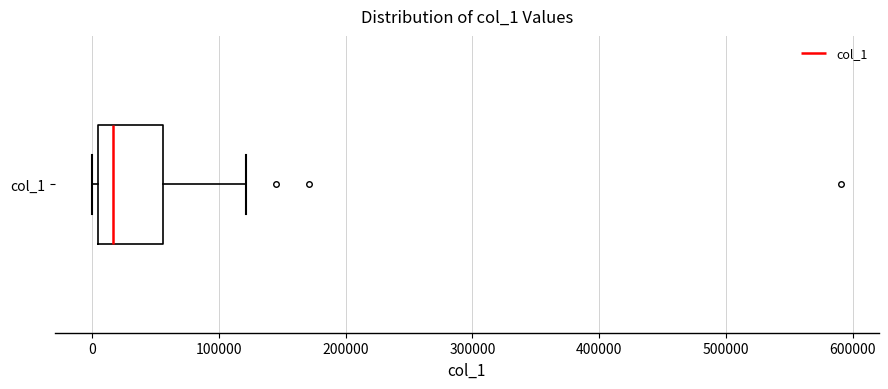

Transcribe this box plot: give where the median line is, the range the box spans, and where the two whiskers end, as read against the x-axis. The values are not printed on the chart, so give them approximately, as read against the axis.

median 20000, box 0 to 60000, whiskers 0 (just left of the box's left edge) to 120000